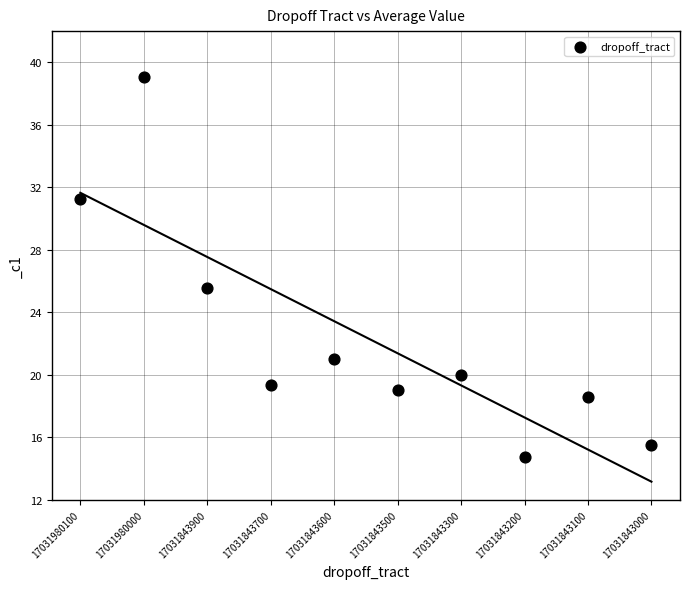

What is the average Y value?

22.4